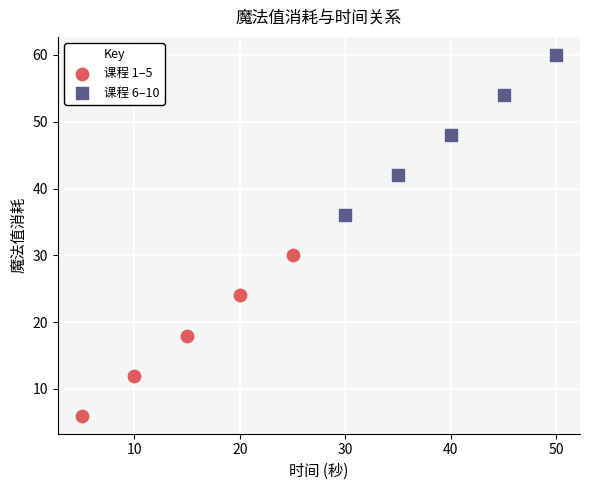

Which series contains the lowest Y value?

课程 1–5